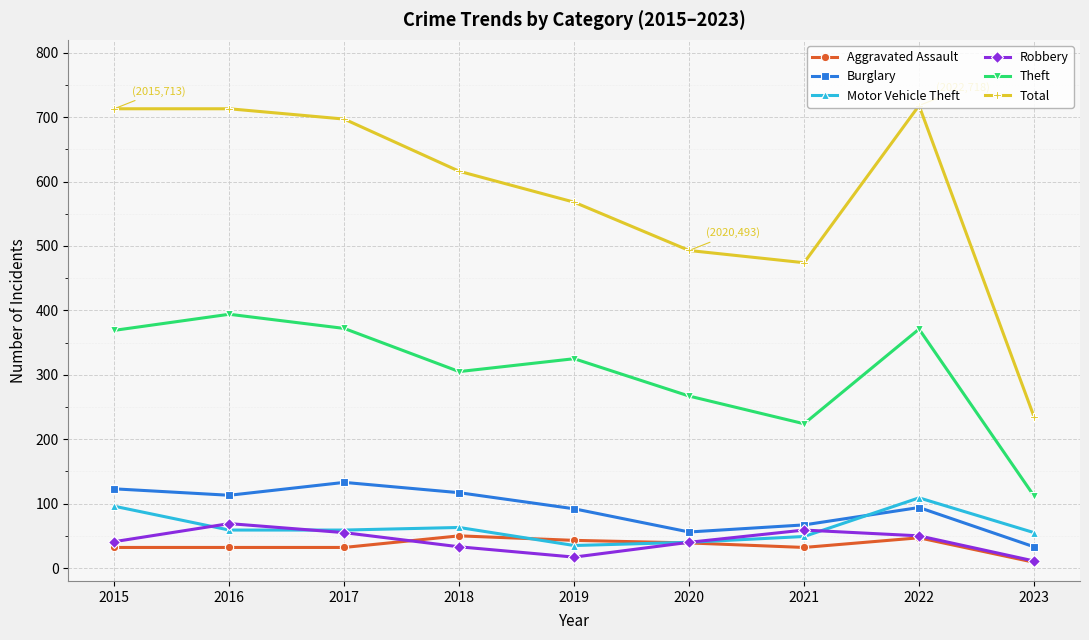

What is the spread (max minus min) of values at 2022?

671